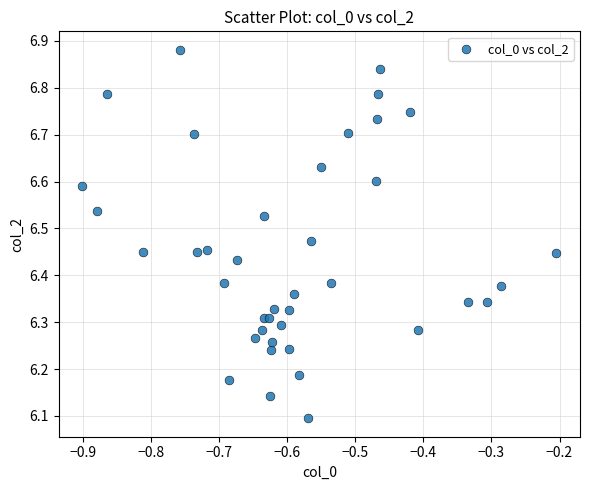

What is the range of X values (max minus min)?

0.7